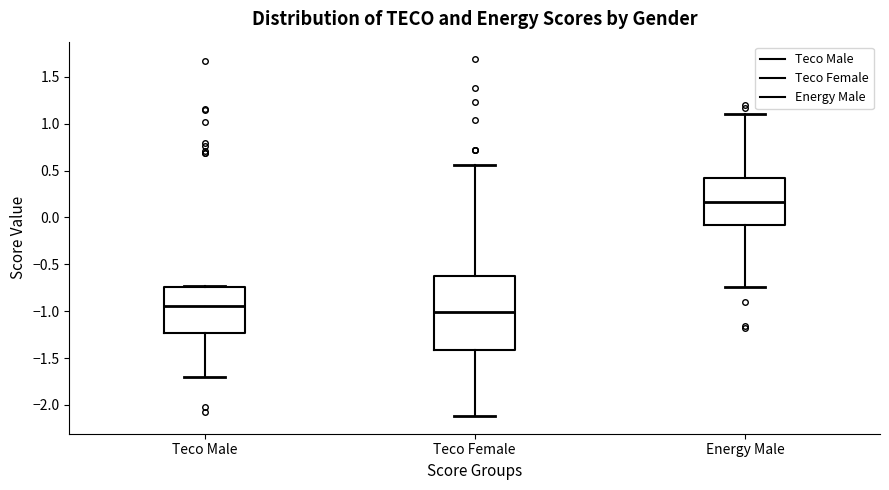

Which box is the tallest, from its lower edge to its upper edge?

Teco Female